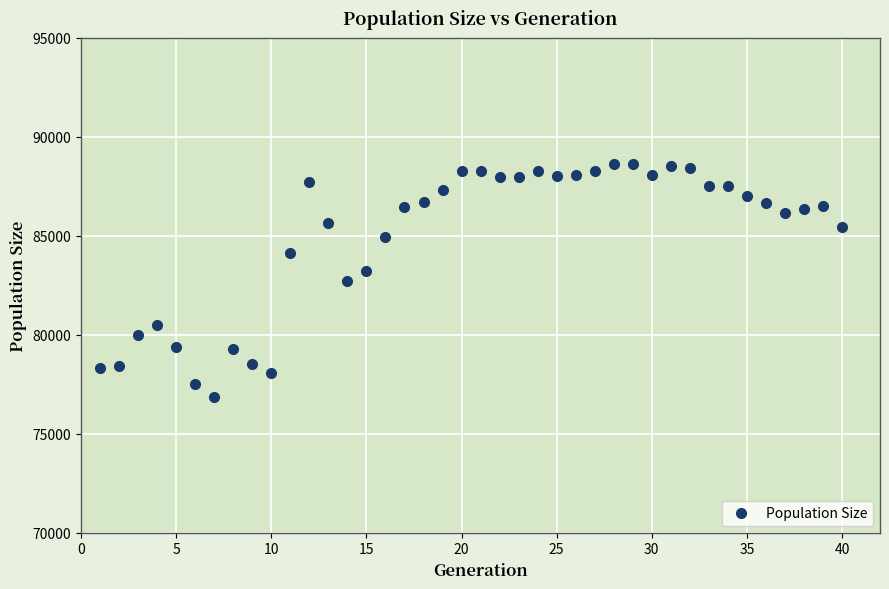

What is the range of X values (max minus min)?

39